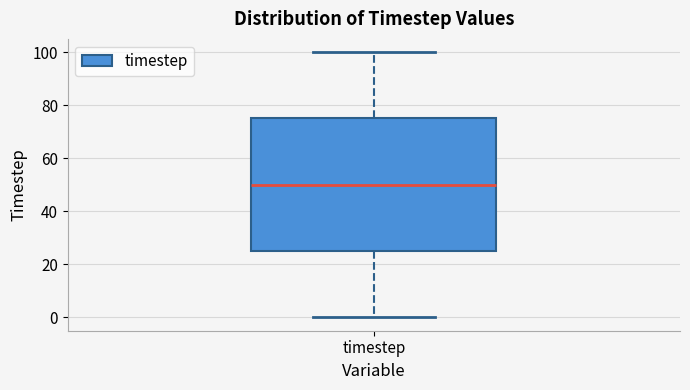

Where does the median line of the box for timestep sit on the y-axis? The values are not printed on the chart, so give them approximately, as read against the axis.

50